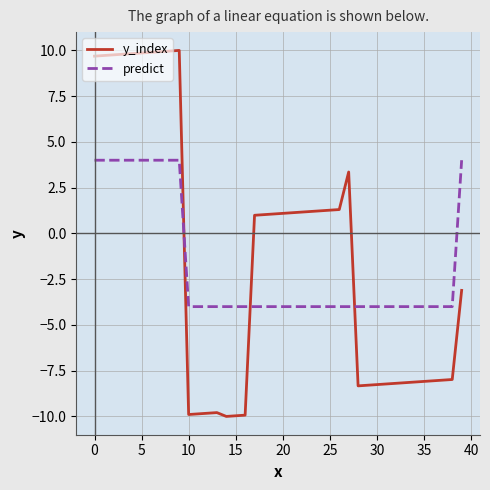

After their last crossing, which series has the higher values: y_index or predict?

predict